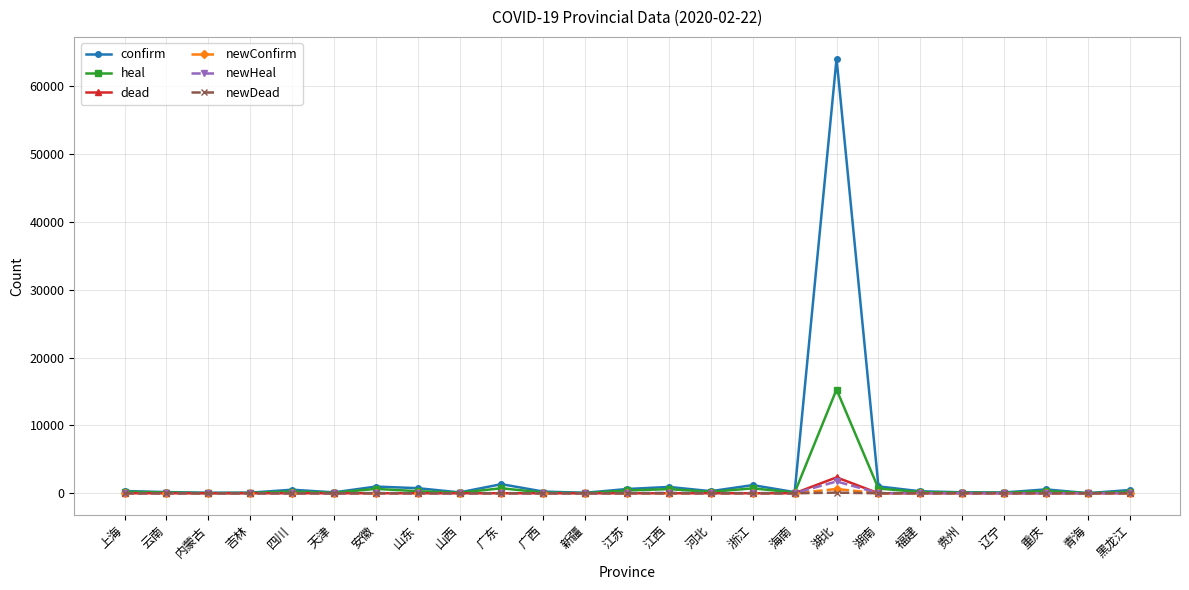

Which series has the widest spread of values?

confirm